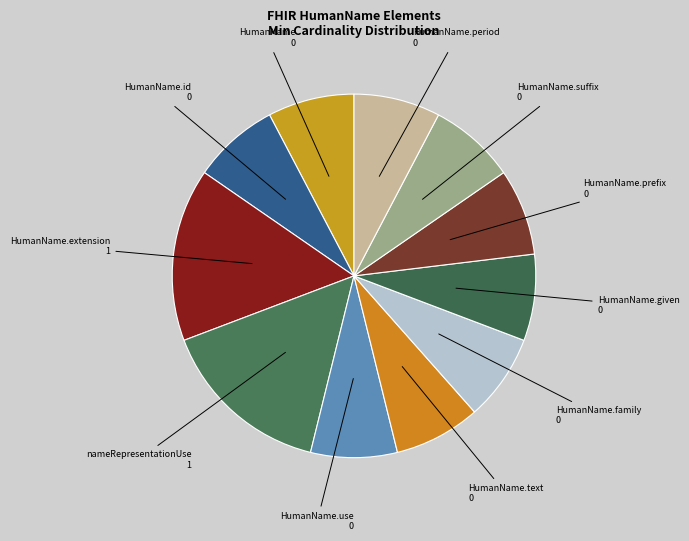

To the nearest percent, what is the average slice percentage?

9%